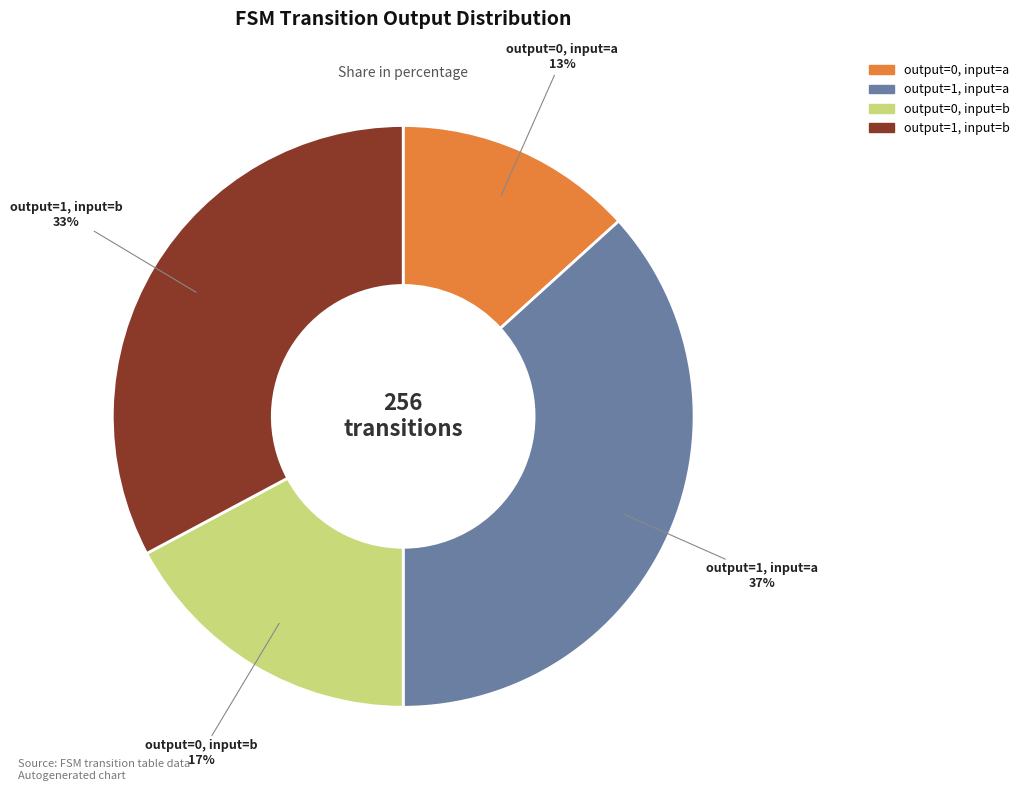

Combined, do output=0, input=b and output=0, input=a account for over 50%?

No